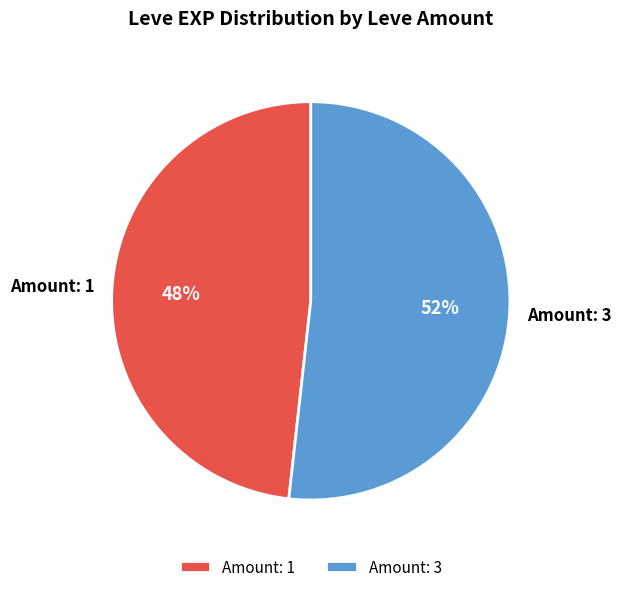

The Amount: 3 slice represents 46% of the pie. True or false?

False